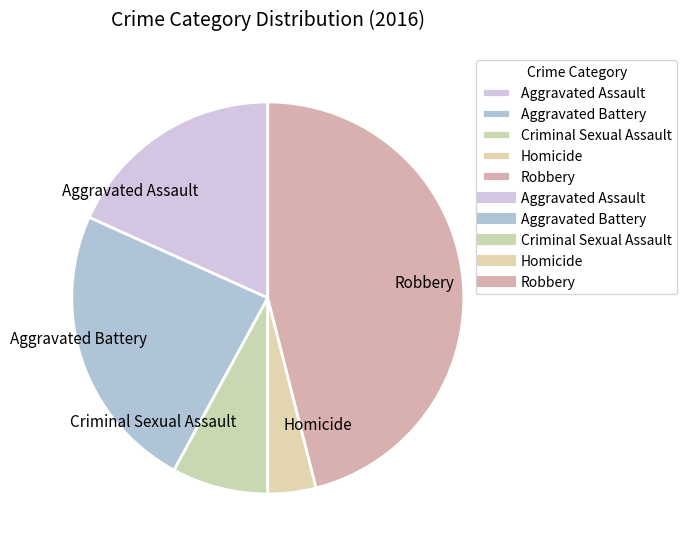

Do Robbery and Aggravated Assault together represent more than half of the pie?

Yes